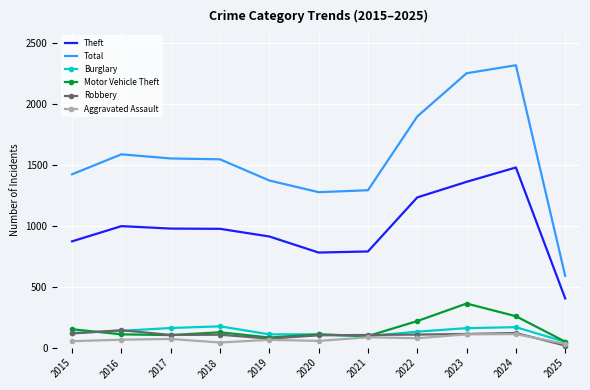

What is the maximum value shown in the chart?

2321